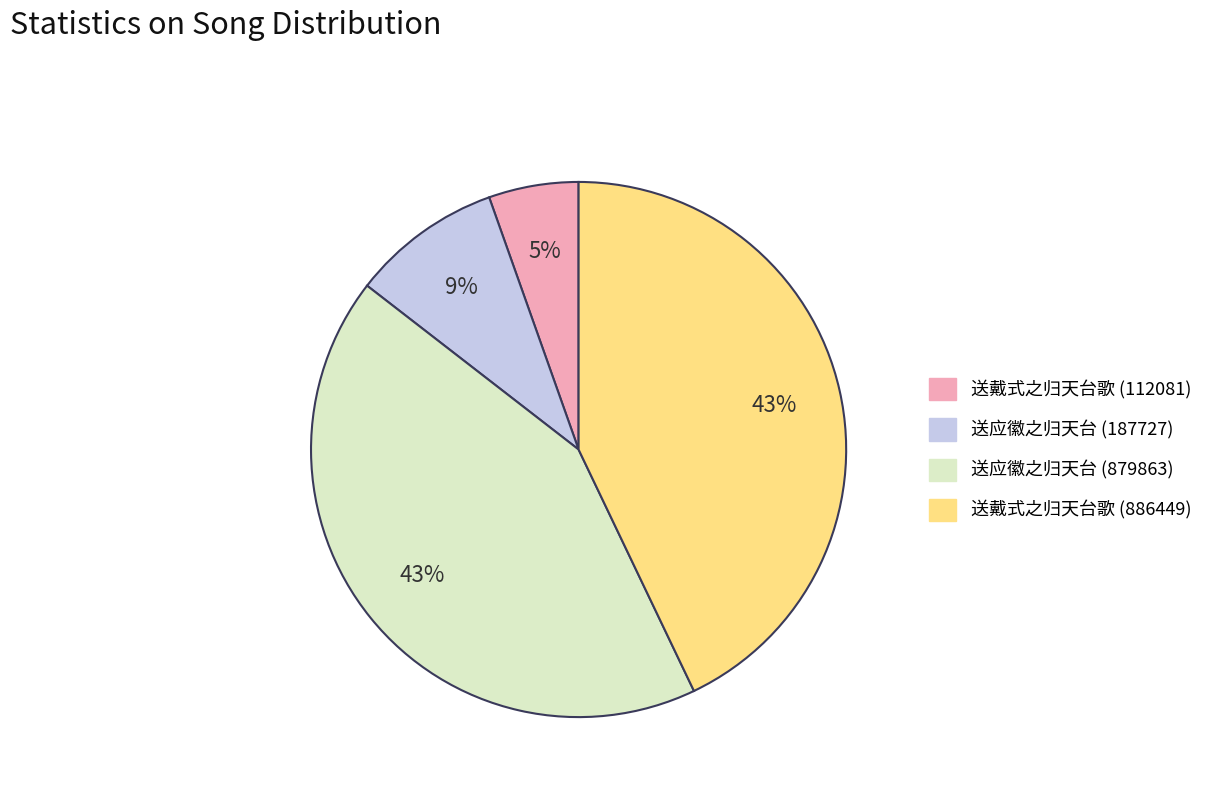

What is the smallest slice in the pie chart?

送戴式之归天台歌 (112081)